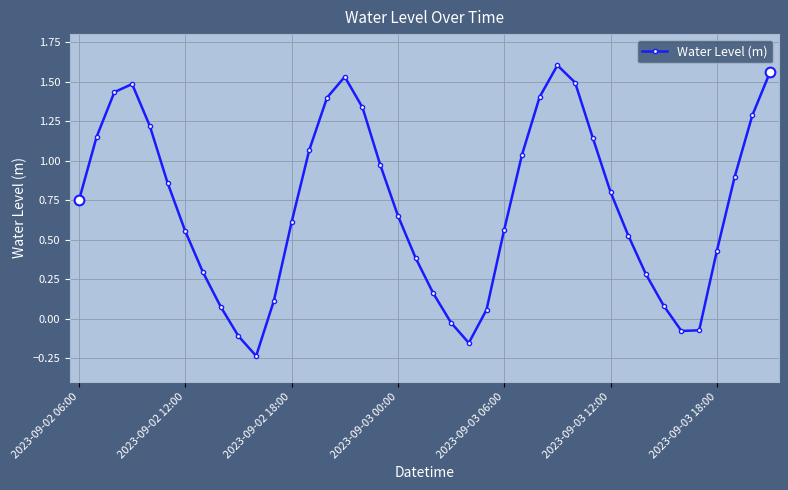

What is the difference between the maximum and minimum values?

1.8